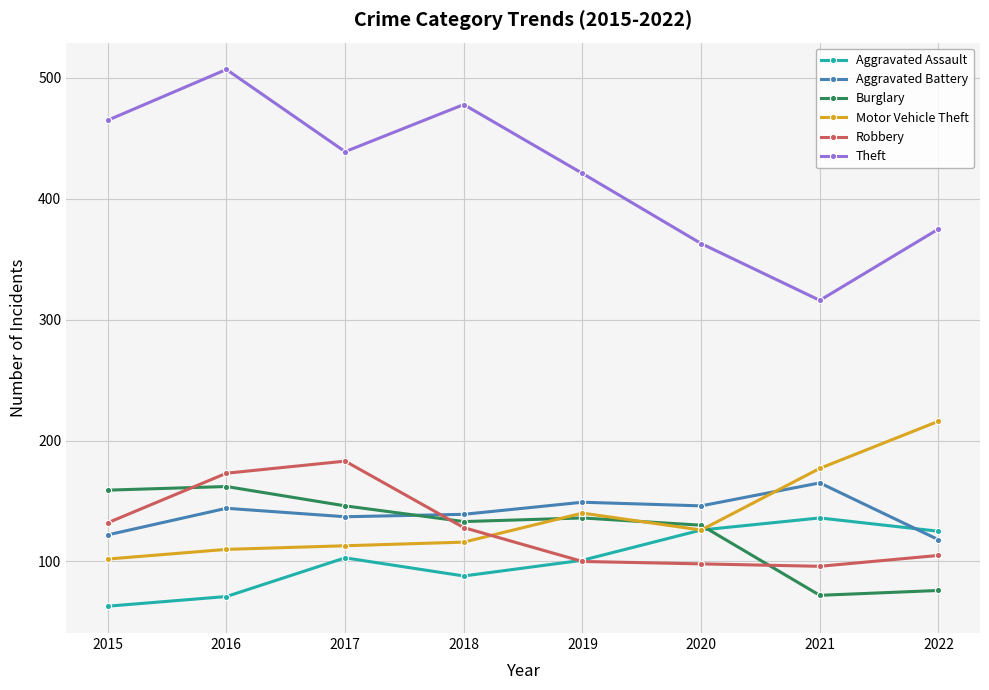

At which category is the sum across all series the highest?

2016